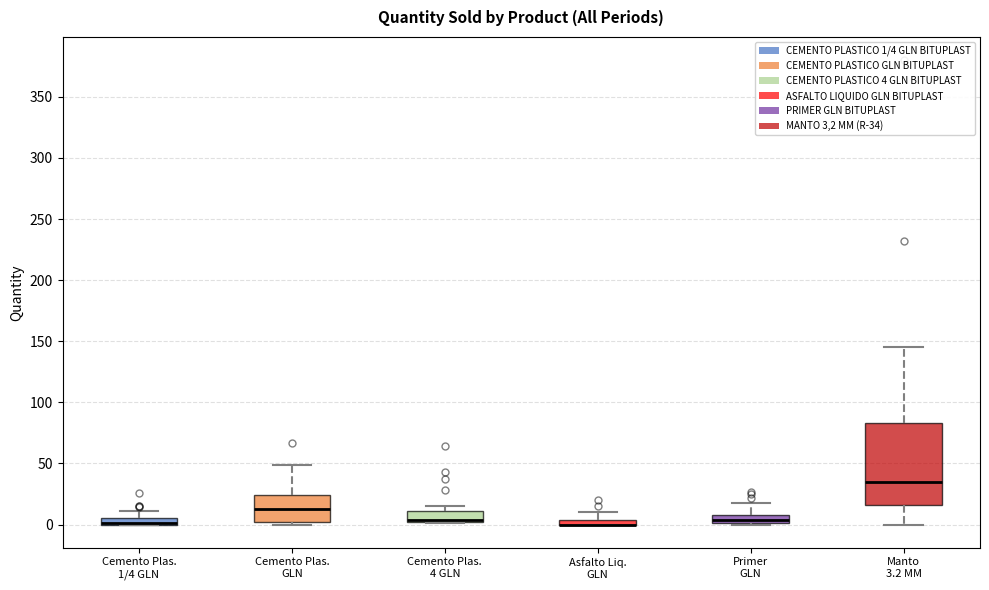

Where is the upper edge of the box for Cemento Plas. GLN on the y-axis? The values are not printed on the chart, so give them approximately, as read against the axis.

25